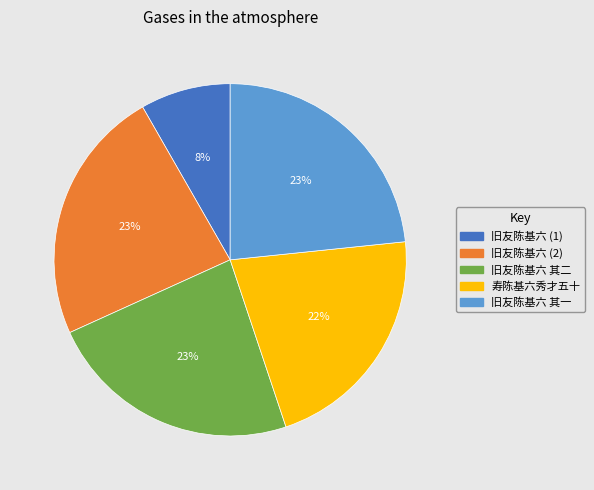

How many slices are in this pie chart?

5